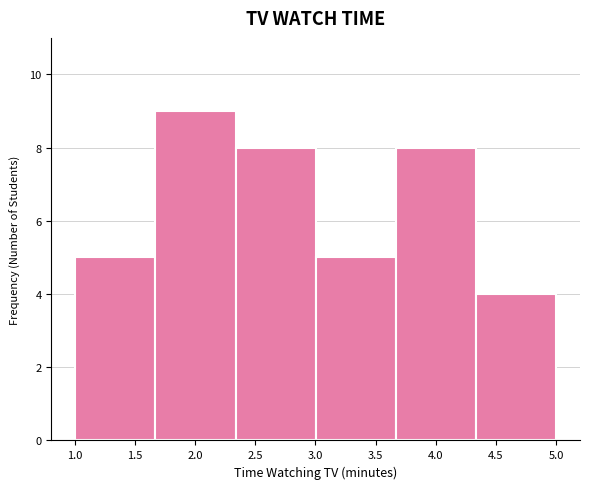

Reading left to right, transcribe this chart: for each bar, give the range it covers on the x-axis and its height. Neither the bar edges nor the heights are printed on the chart, so give them approximately, as read against the axes.

1.00 to 1.65: 5
1.65 to 2.35: 9
2.35 to 3.00: 8
3.00 to 3.65: 5
3.65 to 4.35: 8
4.35 to 5.00: 4